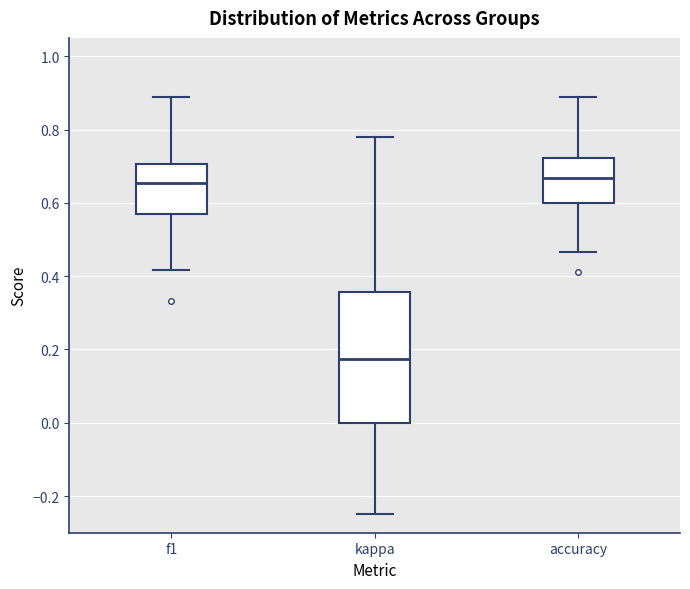

Which box is the tallest, from its lower edge to its upper edge?

kappa